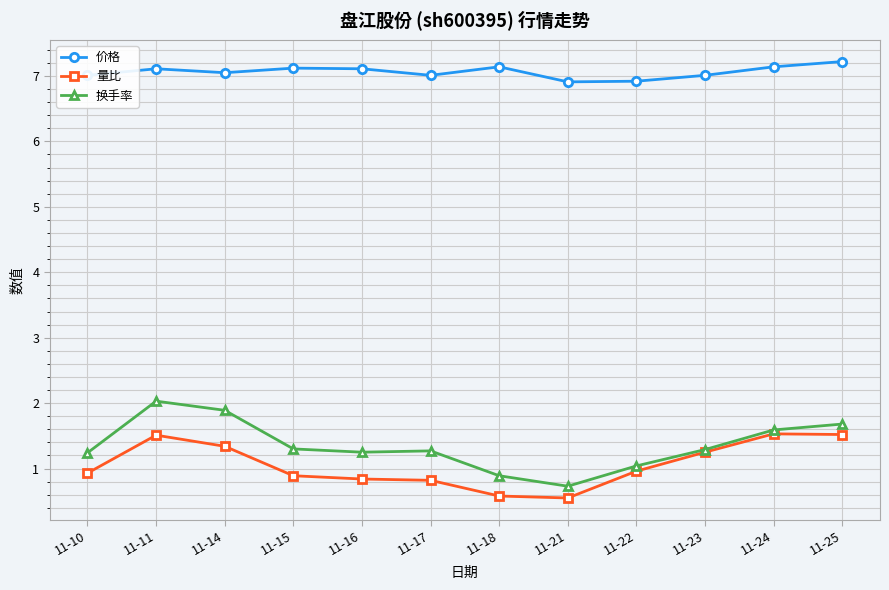

How many data points in 换手率 are less than 1?

2